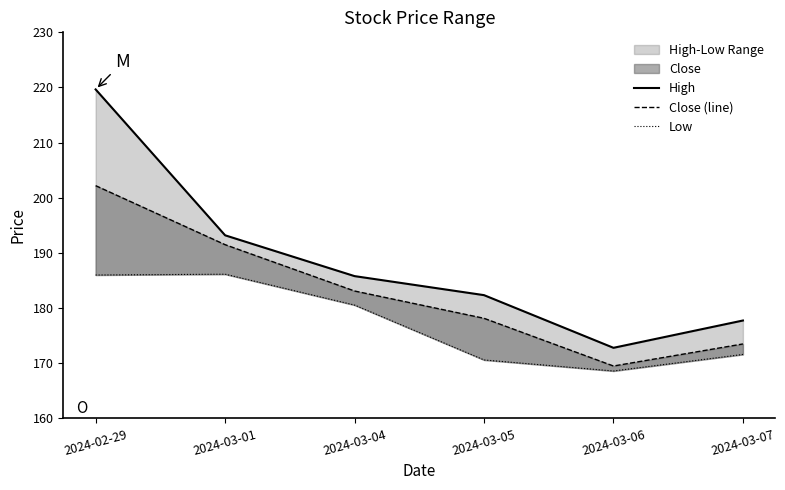

The Low series shows 180.6 at 2024-03-04. True or false?

True